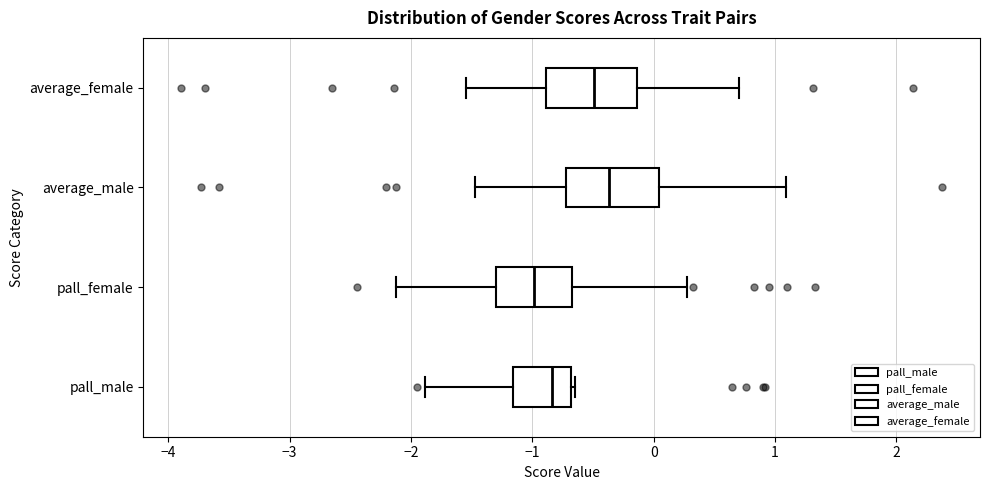

Which box has the furthest to the right median line?

average_male